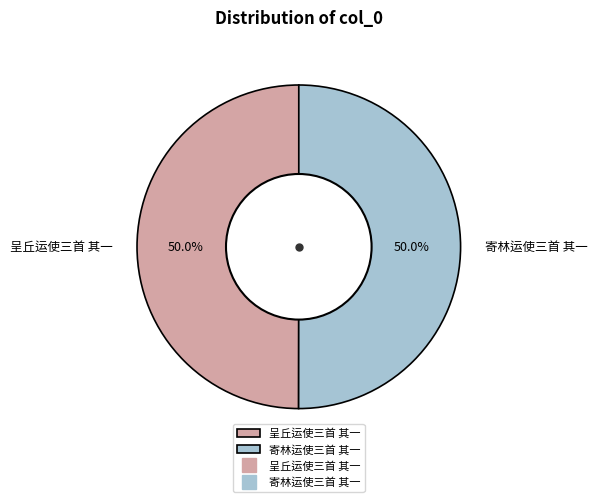

Approximately how many times larger is the value at 呈丘运使三首 其一 compared to 寄林运使三首 其一?

1.0